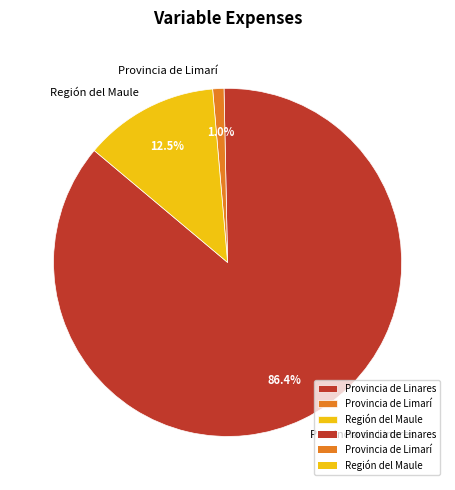

Rank the categories by value from highest to lowest.

Provincia de Linares, Región del Maule, Provincia de Limarí